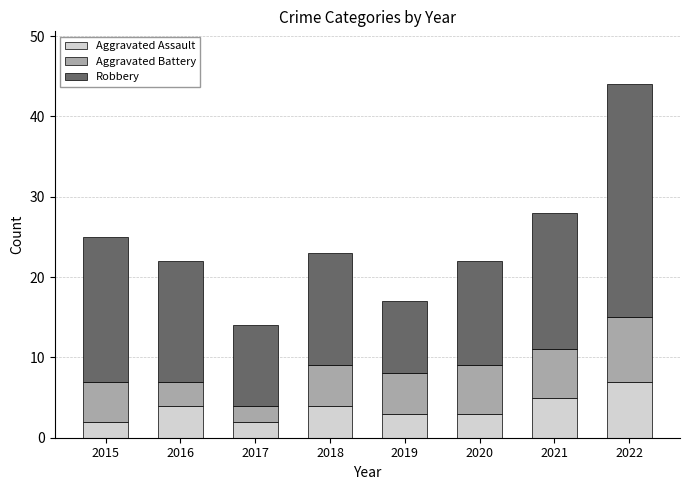

Does the chart contain stacked bars?

Yes